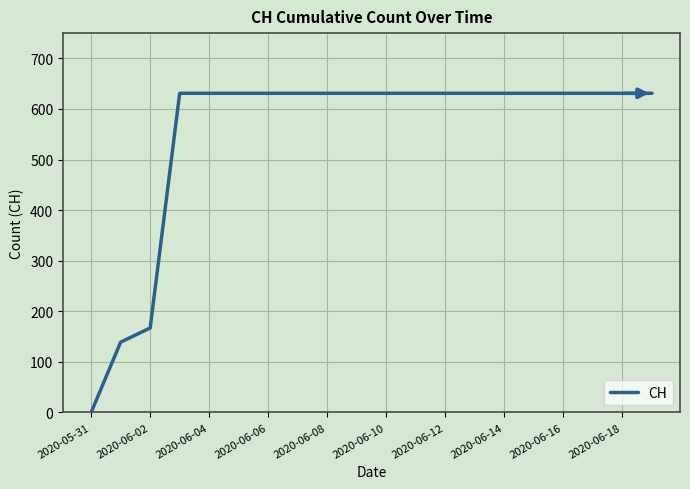

What is the difference between the maximum and minimum values?

631